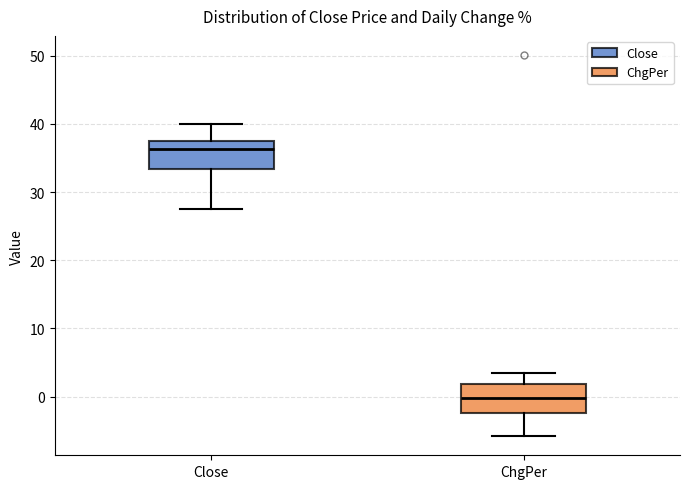

Reading left to right, transcribe this box plot: for each box, give where its median line is, the range the box spans, and where its two whiskers end, as read against the y-axis. The values are not printed on the chart, so give them approximately, as read against the axis.

Close: median 36, box 33 to 38, whiskers 28 to 40
ChgPer: median 0, box -2 to 2, whiskers -6 to 3